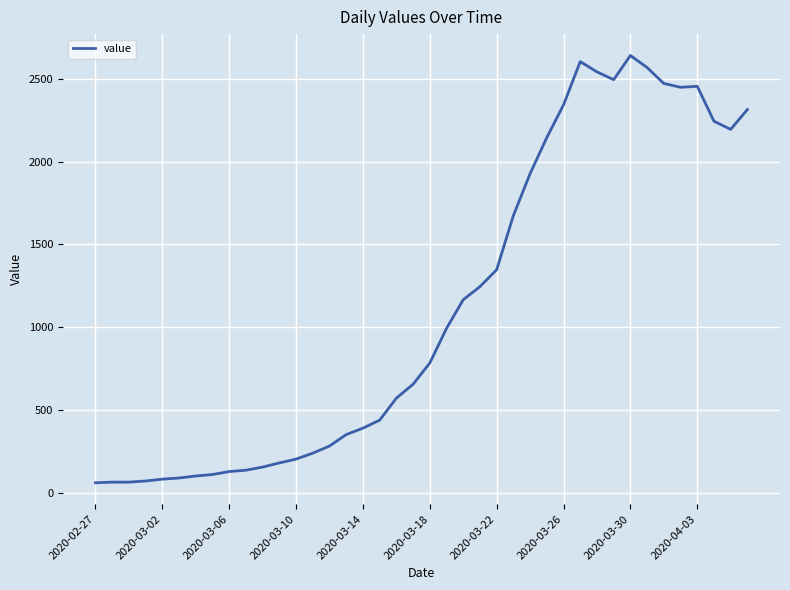

How many lines are shown in the chart?

1